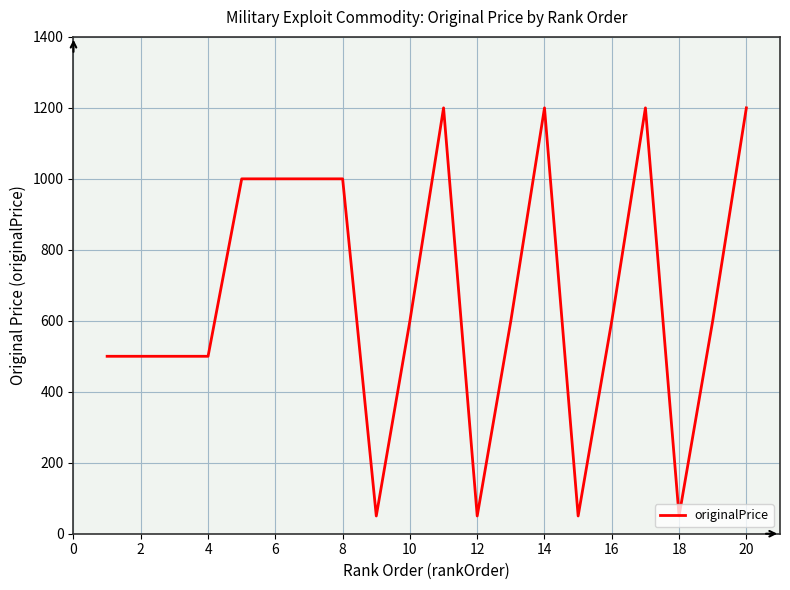

What is the minimum value shown in the chart?

50